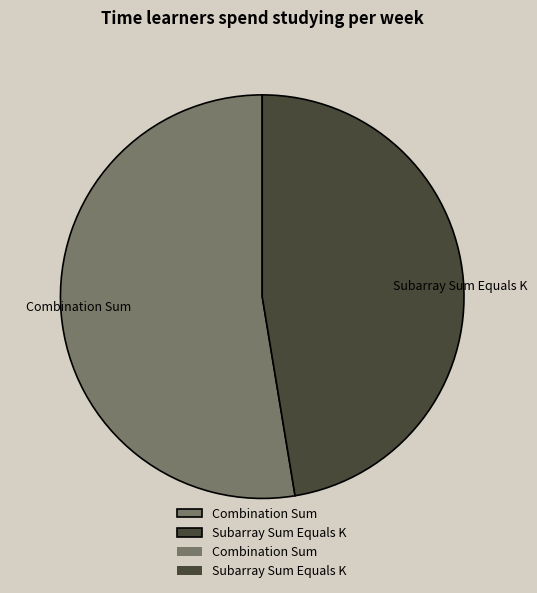

Which category has the smallest portion of the pie?

Subarray Sum Equals K